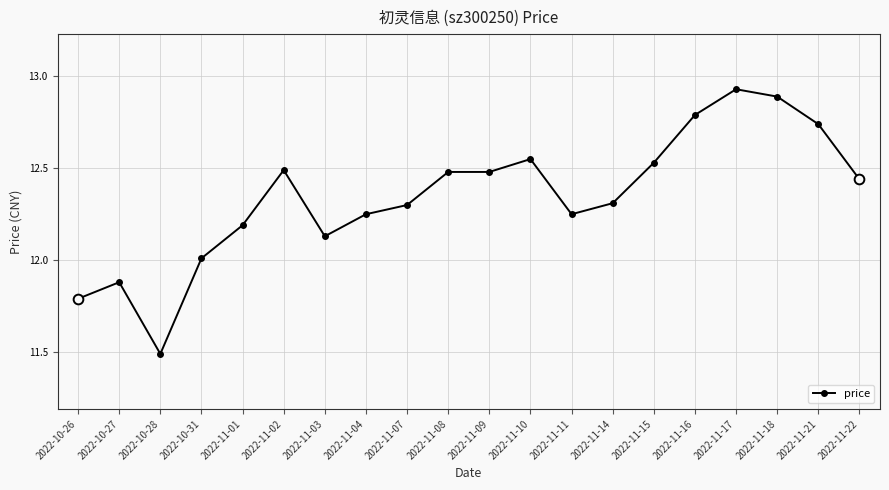

What is the smallest value displayed?

11.5